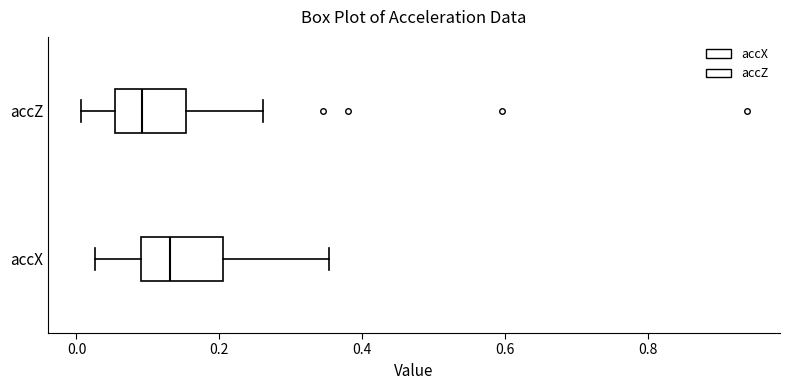

Reading bottom to top, transcribe this box plot: for each box, give where its median line is, the range the box spans, and where its two whiskers end, as read against the x-axis. The values are not printed on the chart, so give them approximately, as read against the axis.

accX: median 0.14, box 0.10 to 0.20, whiskers 0.02 to 0.36
accZ: median 0.10, box 0.06 to 0.16, whiskers 0.00 to 0.26